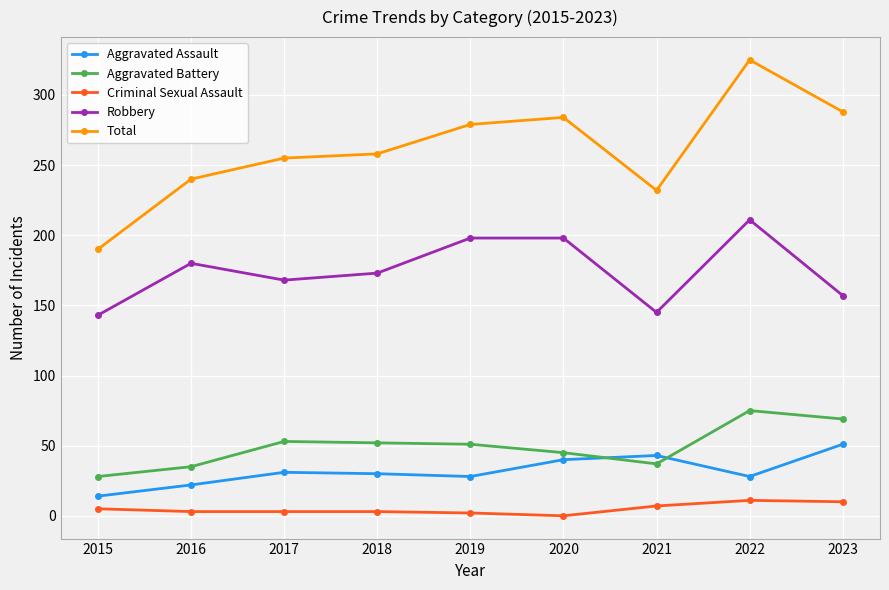

What is the average value of the Robbery series?

175